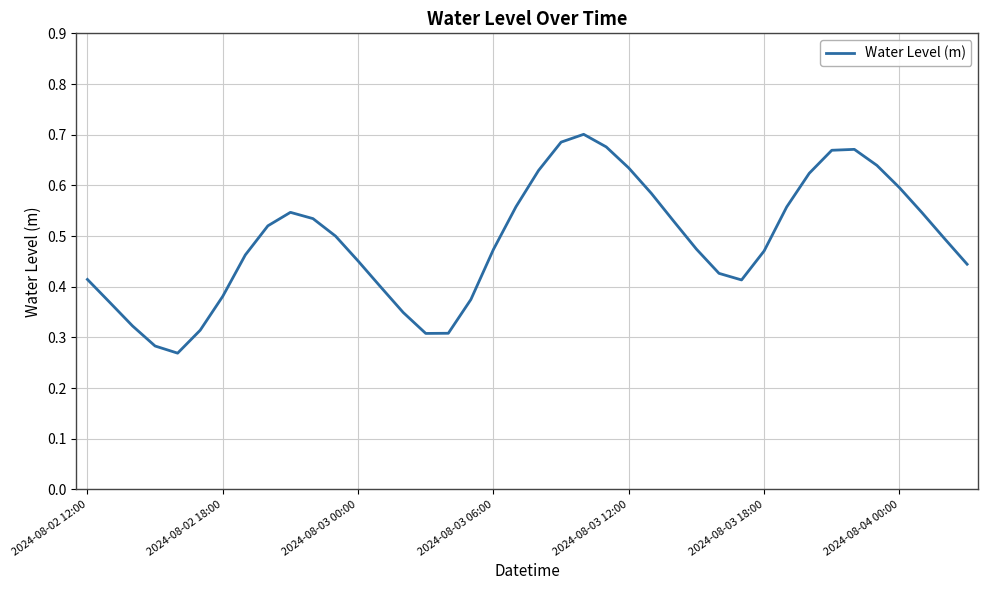

How many interior local peaks (higher than both neighbors) does the data have?

3